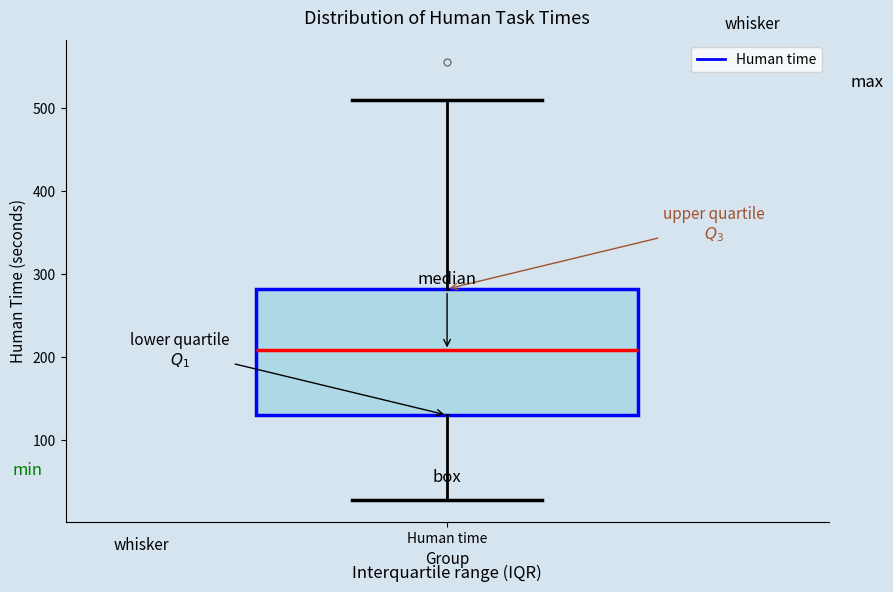

Read this box plot against the y-axis: the position of the median line, the range covered by the box, and the ends of both whiskers. The values are not printed on the chart, so give them approximately, as read against the axis.

median 210, box 130 to 280, whiskers 30 to 510